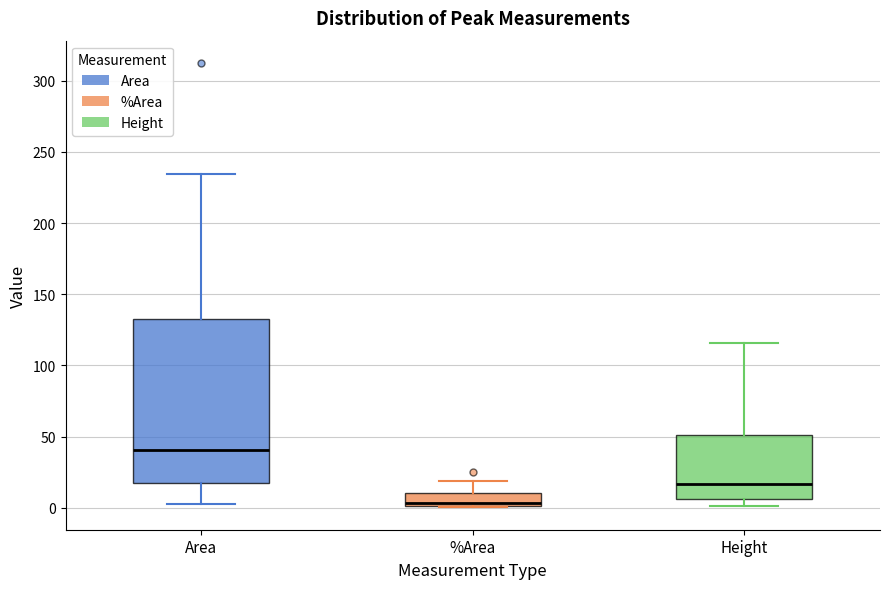

Reading left to right, transcribe this box plot: for each box, give where its median line is, the range the box spans, and where its two whiskers end, as read against the y-axis. The values are not printed on the chart, so give them approximately, as read against the axis.

Area: median 40, box 20 to 135, whiskers 0 to 235
%Area: median 5, box 0 to 10, whiskers 0 to 20
Height: median 15, box 5 to 50, whiskers 0 to 115